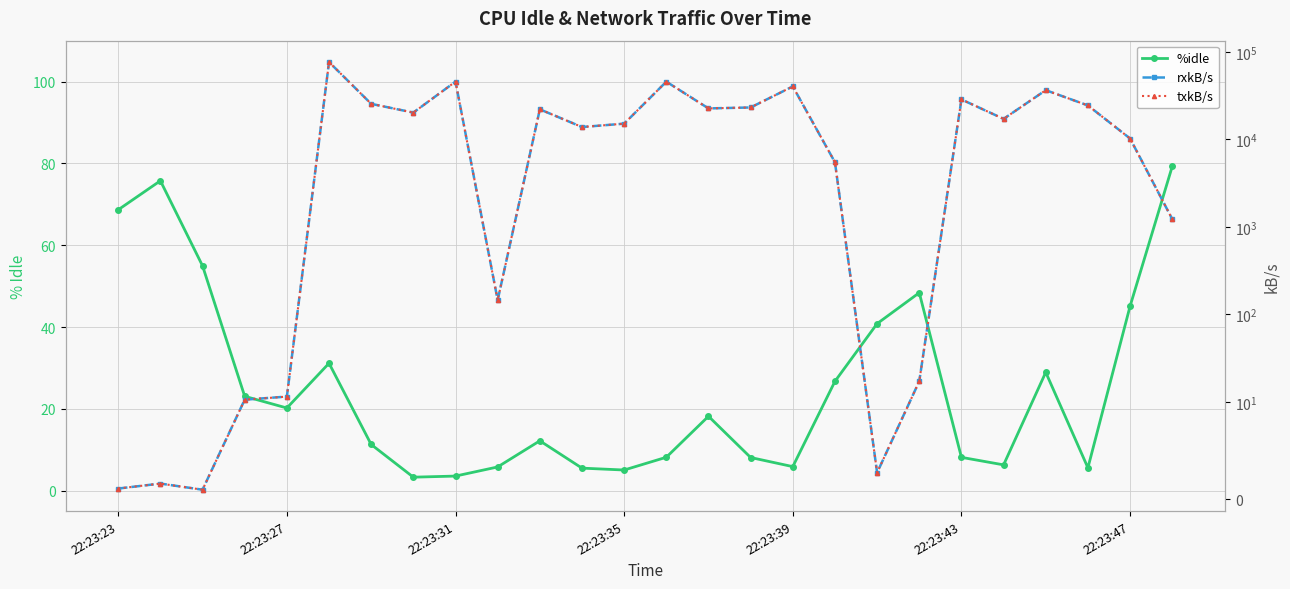

In rxkB/s, how many points are lower than both neighbors (excluding endpoints)?

7